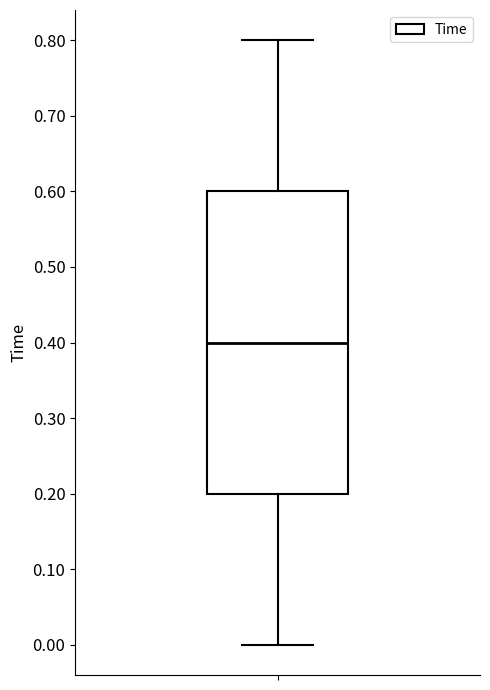

Read this box plot against the y-axis: the position of the median line, the range covered by the box, and the ends of both whiskers. The values are not printed on the chart, so give them approximately, as read against the axis.

median 0.4, box 0.2 to 0.6, whiskers 0.0 to 0.8